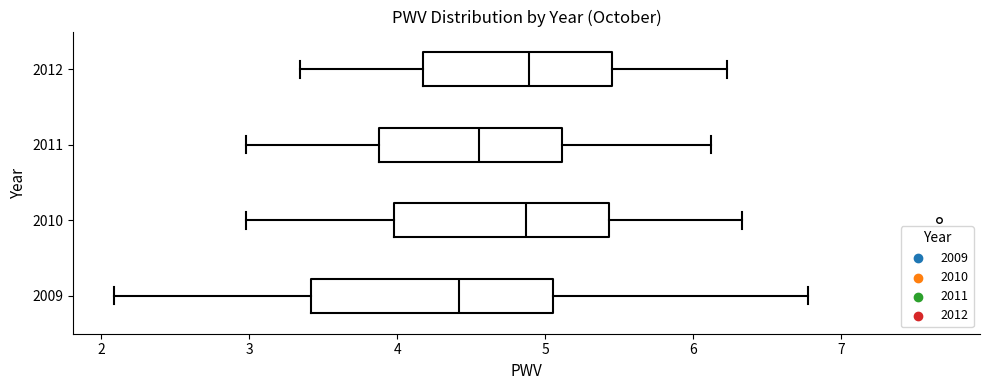

Where is the right edge of the box at y = 2012 on the x-axis? The values are not printed on the chart, so give them approximately, as read against the axis.

5.5